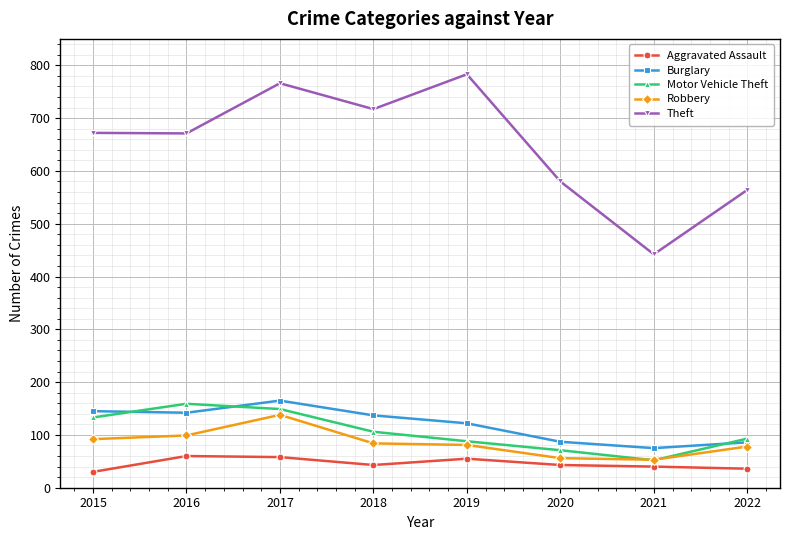

What is the total value across all series at 2017?

1276